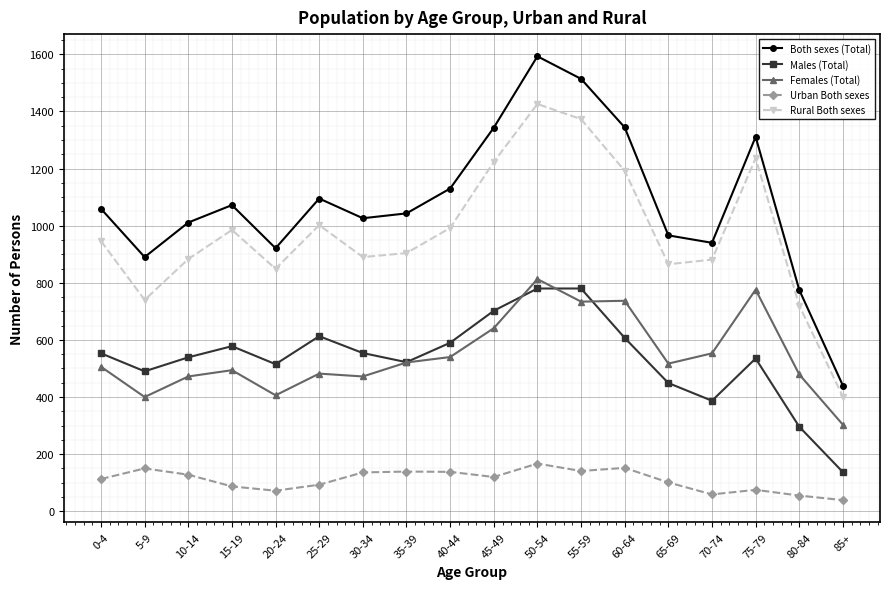

What is the label of the 6th point from the left?

25-29